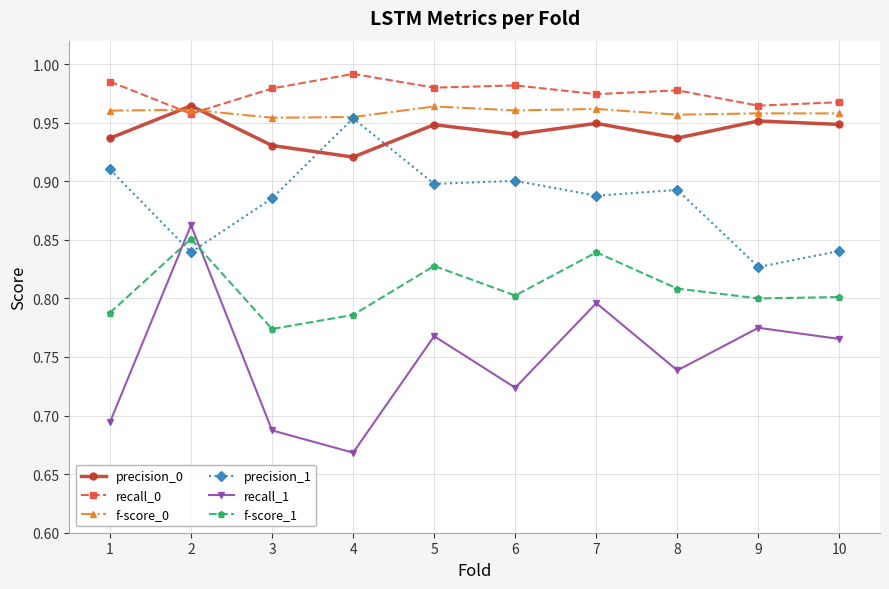

True or false: f-score_1 and recall_0 cross at least once.

False